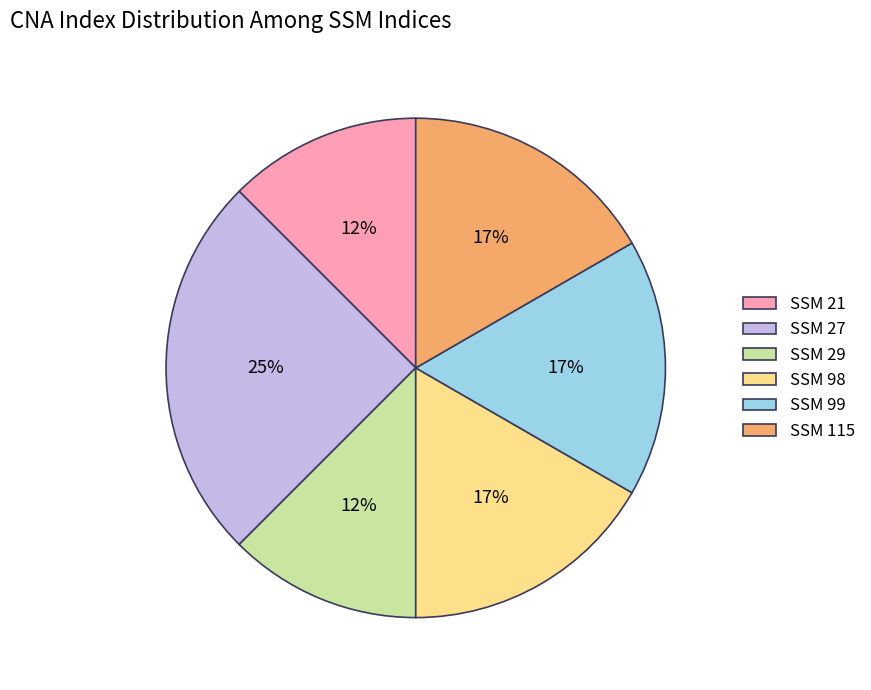

To the nearest percent, what is the difference between the SSM 27 and SSM 99 slice percentages?

8%